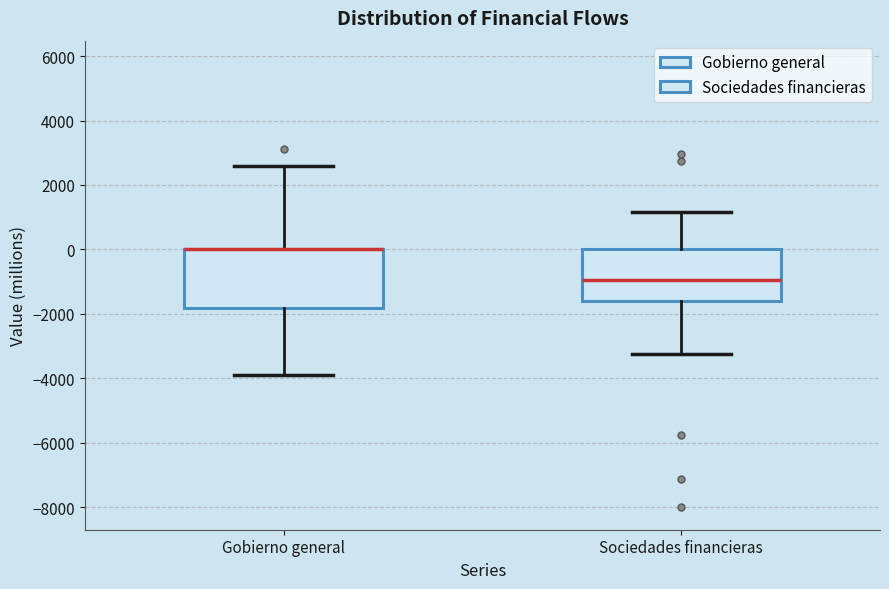

Reading left to right, read every box against the y-axis: the position of its median line, the range the box covers, and the ends of its whiskers. The values are not printed on the chart, so give them approximately, as read against the axis.

Gobierno general: median 0 (drawn on the box's upper edge), box -1800 to 0, whiskers -4000 to 2600
Sociedades financieras: median -1000, box -1600 to 0, whiskers -3200 to 1200